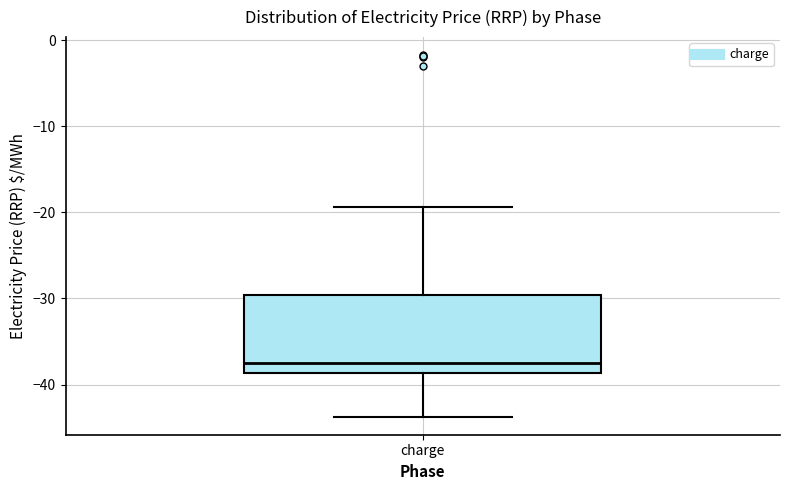

Where is the lower edge of the box for charge on the y-axis? The values are not printed on the chart, so give them approximately, as read against the axis.

-39